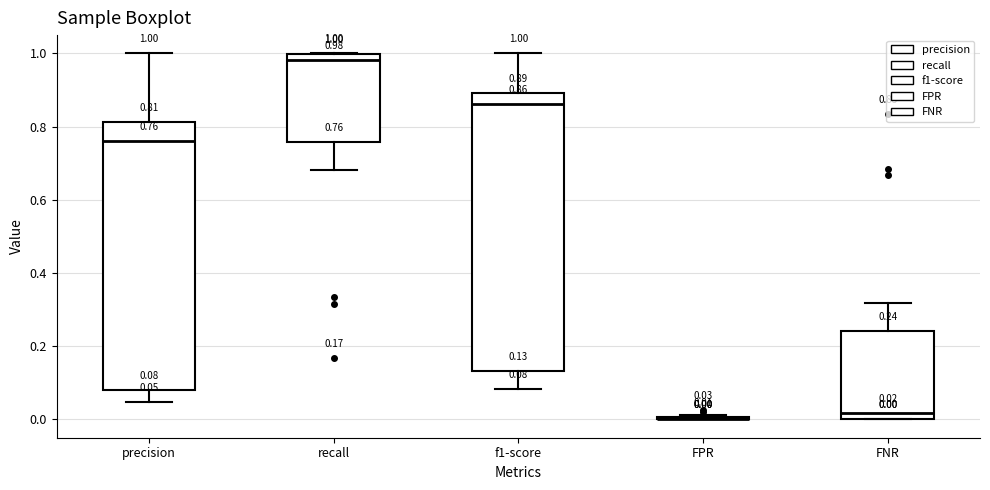

Which box is the tallest, from its lower edge to its upper edge?

f1-score